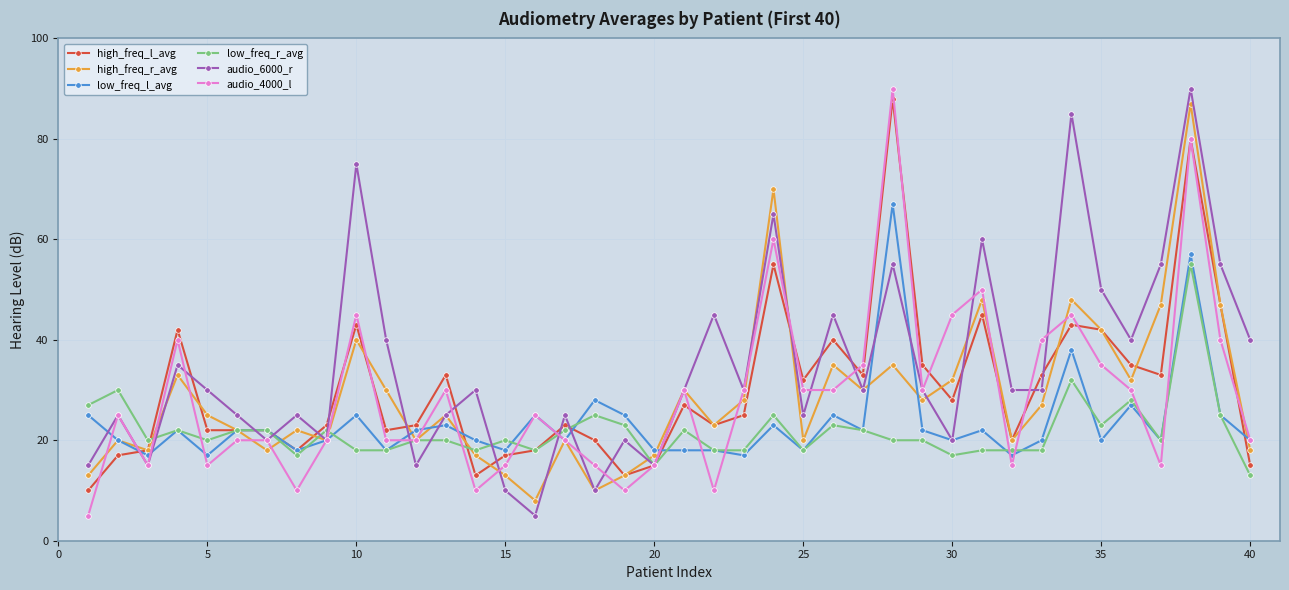

How many lines are shown in the chart?

6